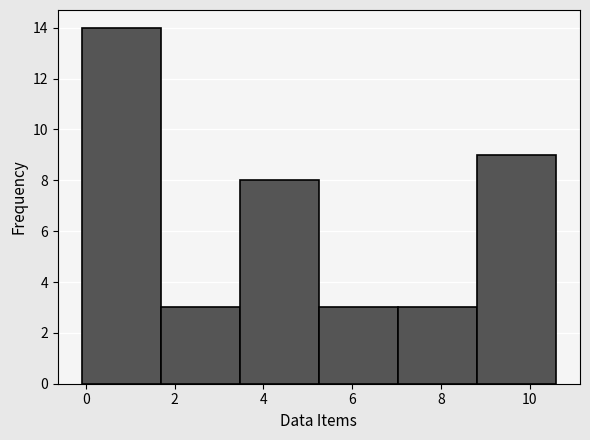

Over which range of the x-axis is the bar tallest?

0.0 to 1.6